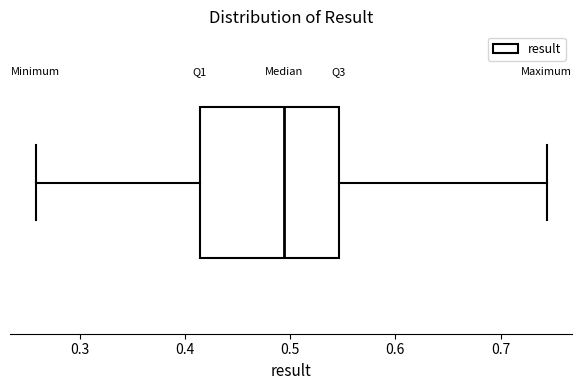

Read this box plot against the x-axis: the position of the median line, the range covered by the box, and the ends of both whiskers. The values are not printed on the chart, so give them approximately, as read against the axis.

median 0.49, box 0.41 to 0.55, whiskers 0.26 to 0.74